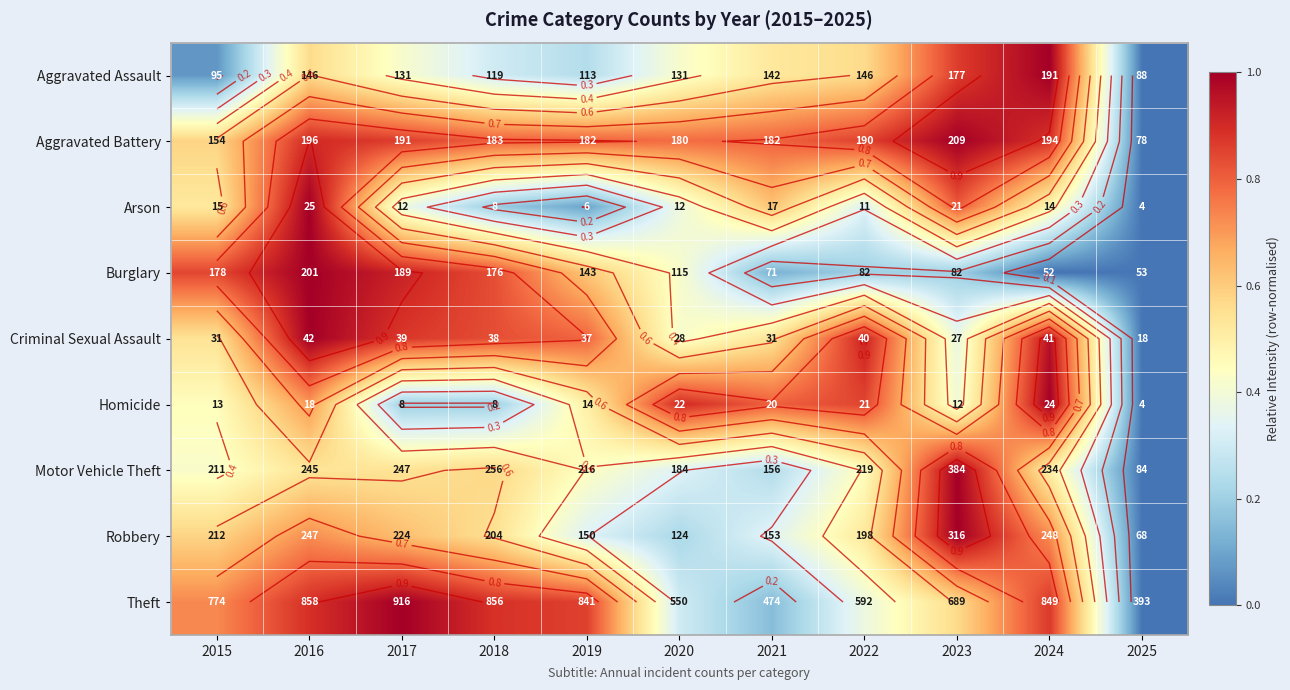

Count the number of data series in this chart.

9